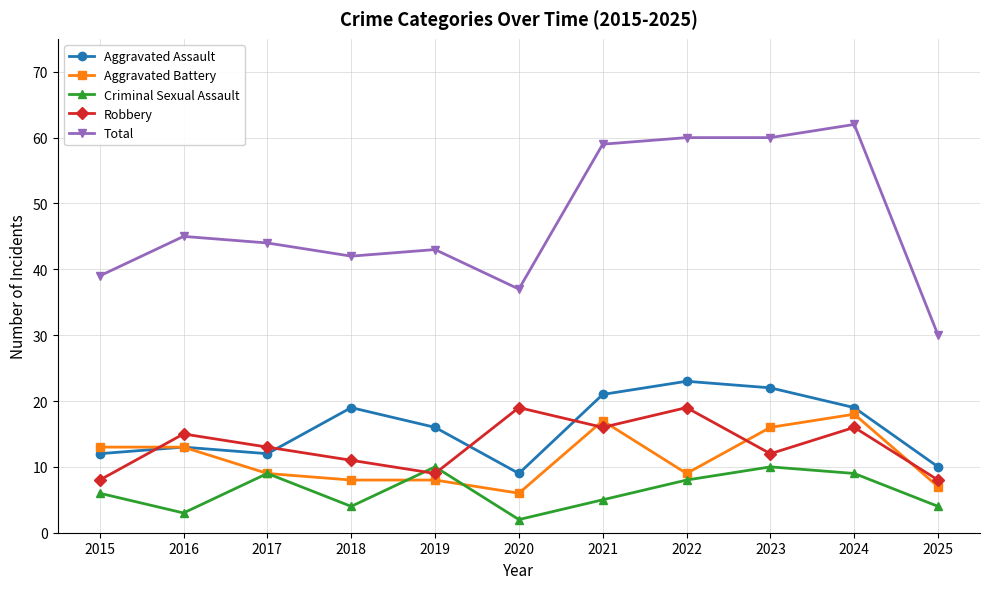

Which series has the largest range (max minus min)?

Total